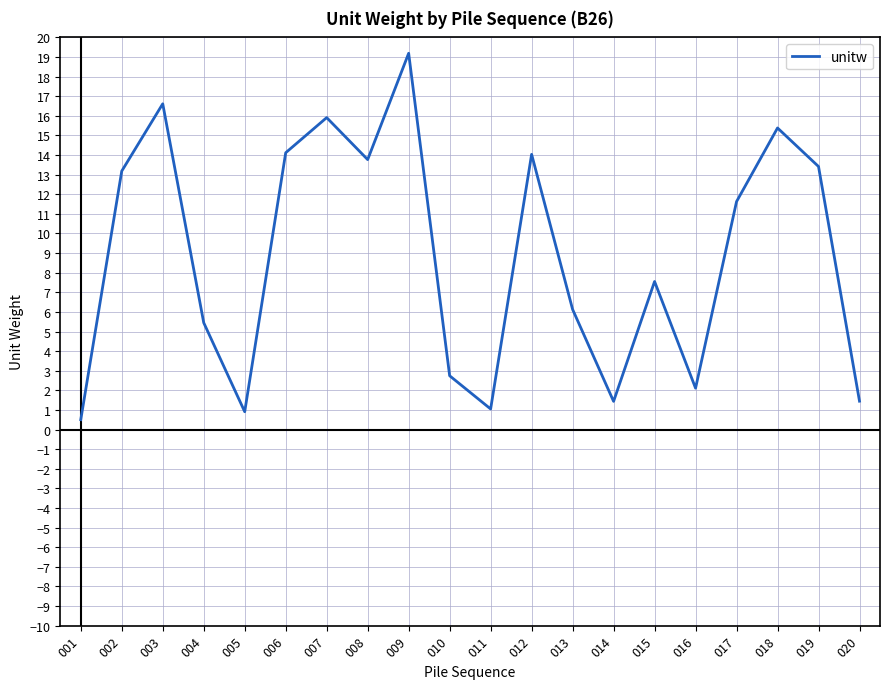

Read the value at 020.

1.4